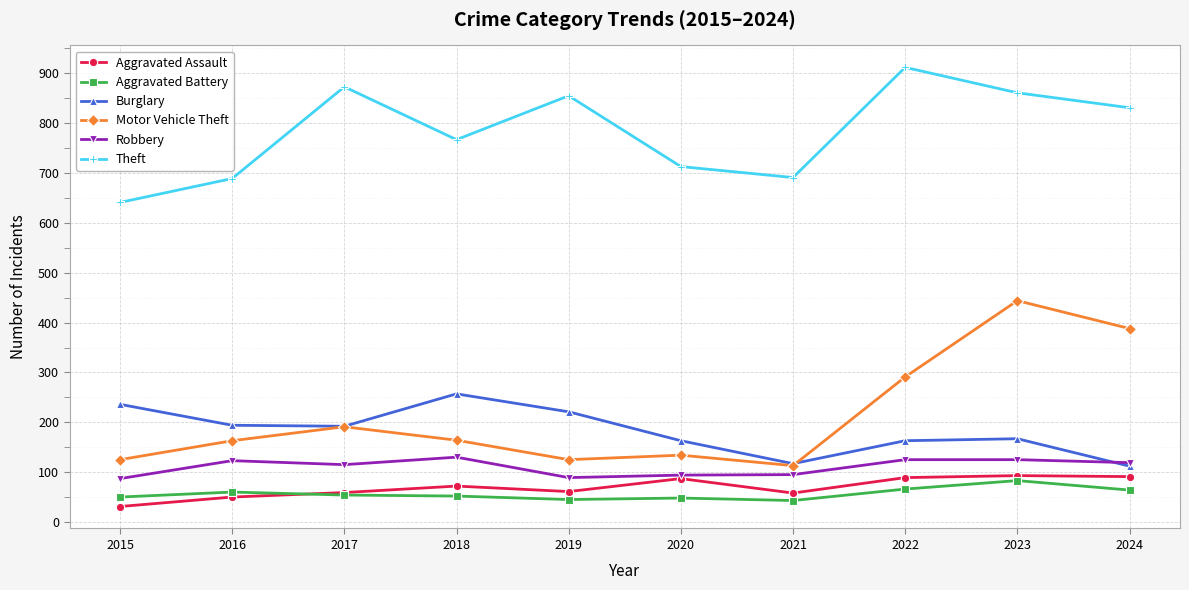

True or false: Theft and Robbery cross at least once.

False